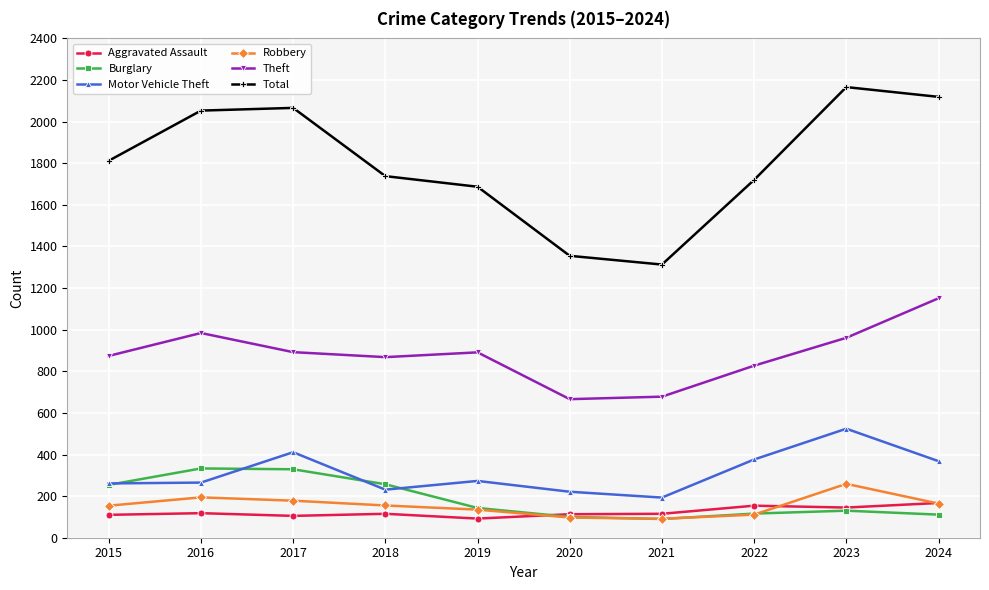

True or false: Aggravated Assault and Total intersect in this chart.

False